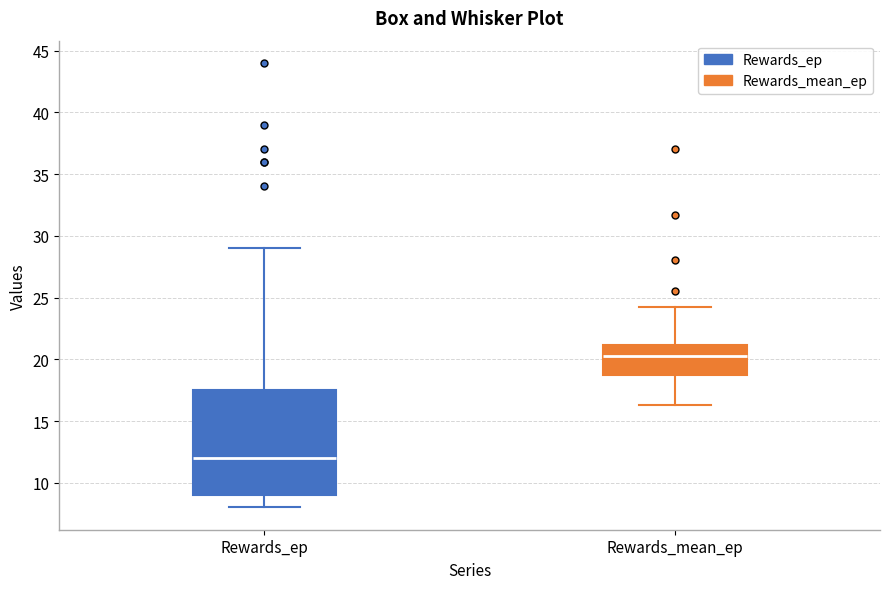

Where is the lower edge of the box for Rewards_mean_ep on the y-axis? The values are not printed on the chart, so give them approximately, as read against the axis.

18.5